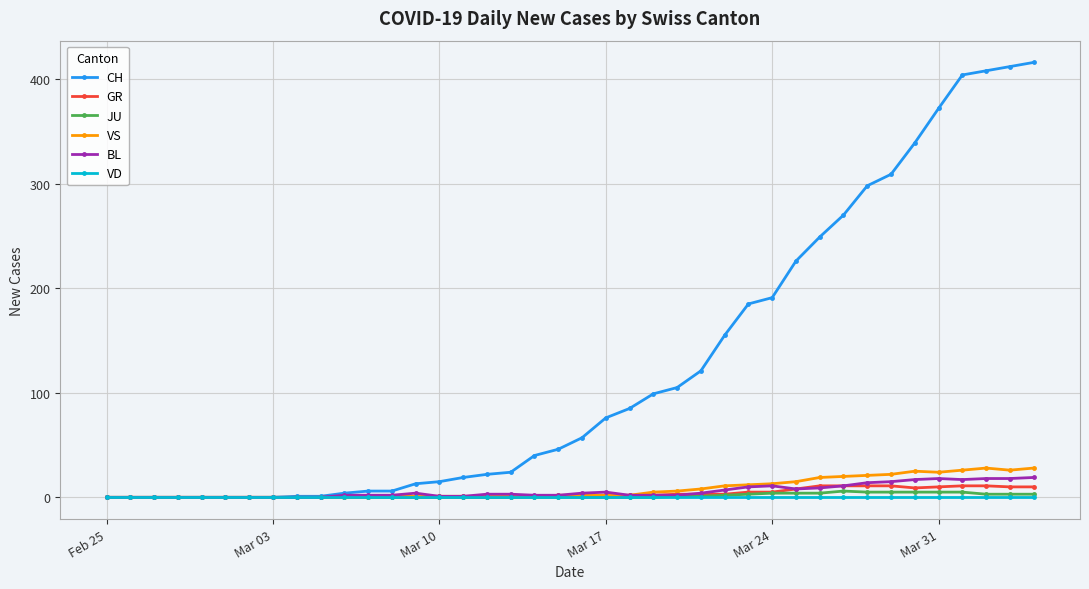

How many lines are shown in the chart?

6